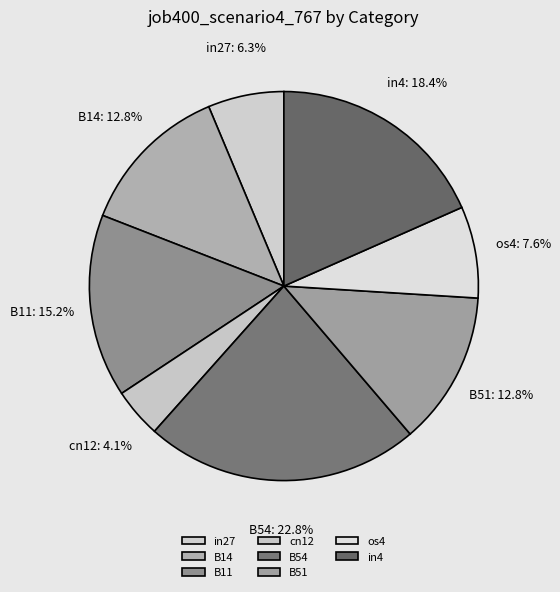

To the nearest percent, what portion does B51 represent?

13%